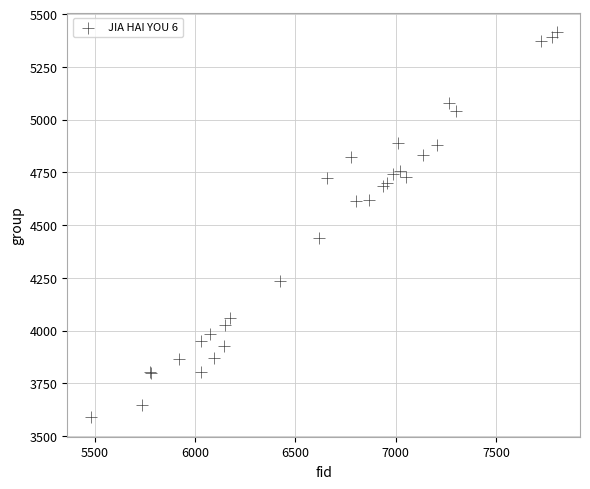

What Y value in the scatter plot is closest to 4502?

4440